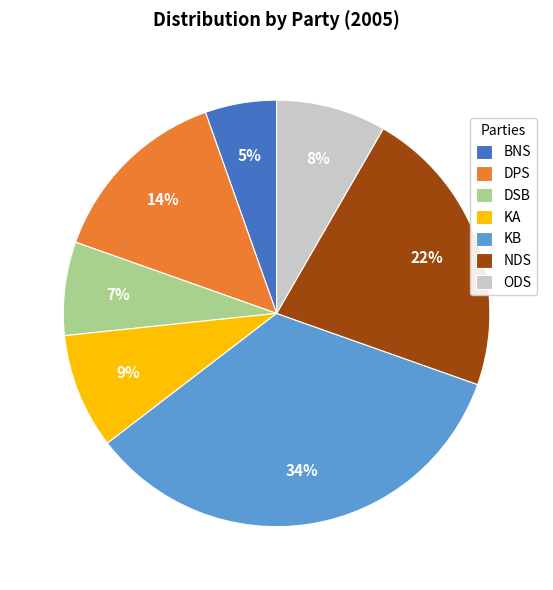

True or false: ODS accounts for 1% of the total.

False